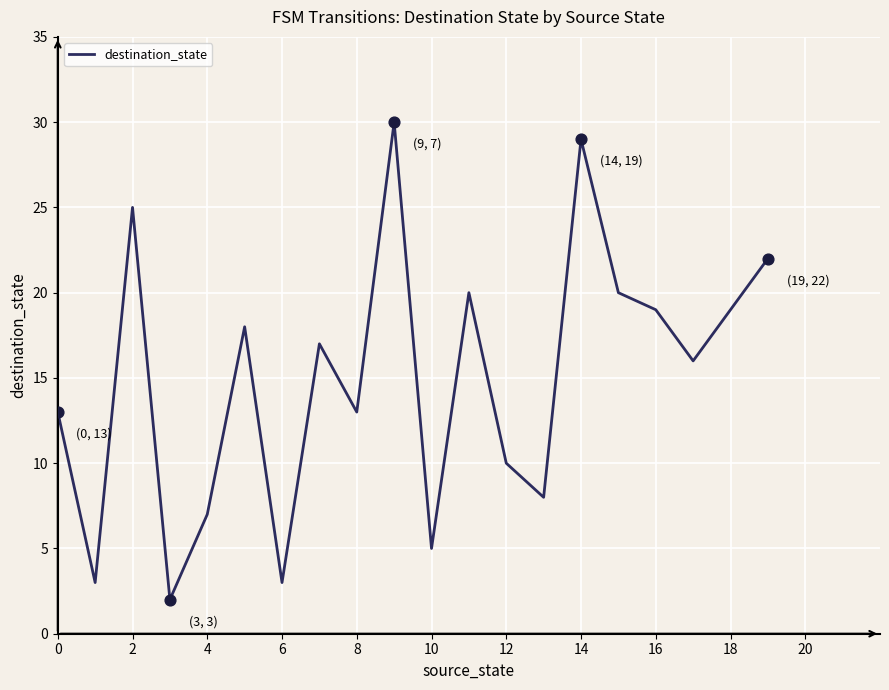

What is the difference between the maximum and minimum values?

28